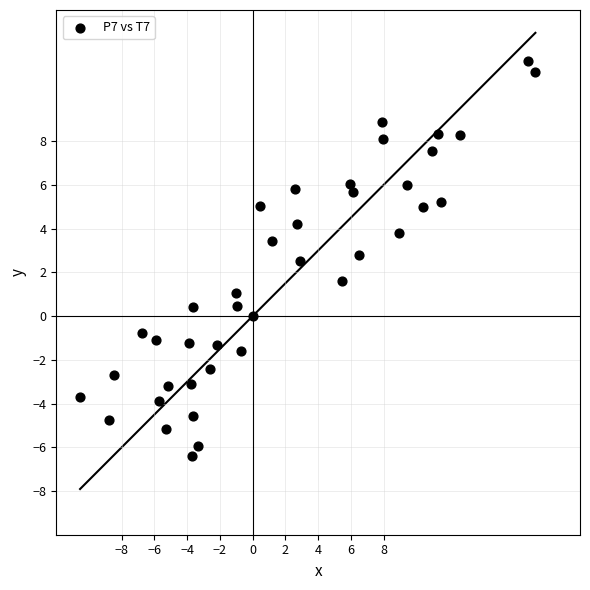

What is the range of X values (max minus min)?

27.8